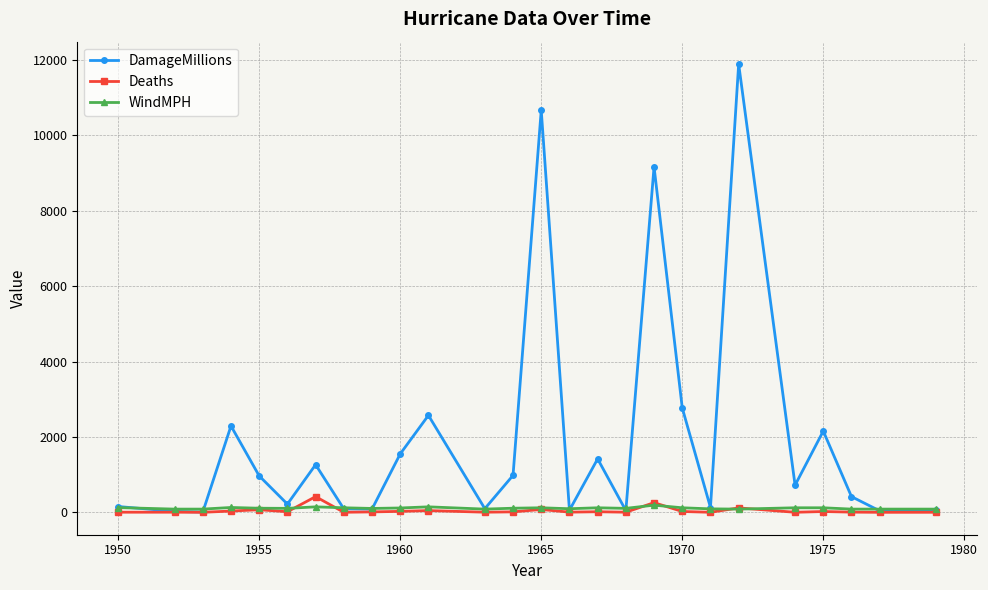

What are all the series names shown in the legend?

DamageMillions, Deaths, WindMPH